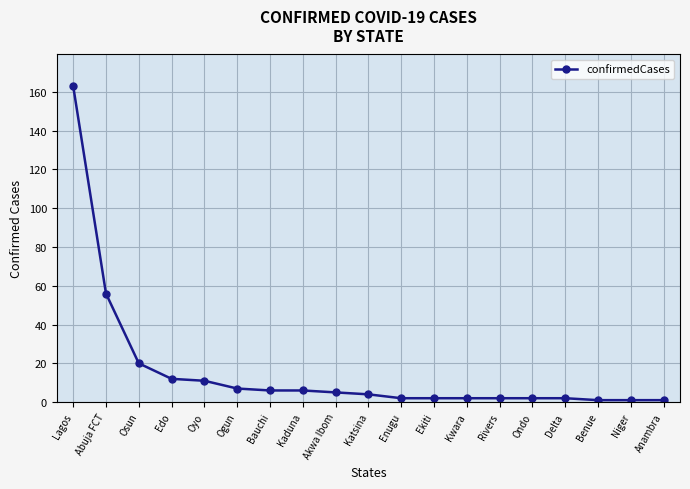

Reading left to right, transcribe all the data shown in this chart.

163	56	20	12	11	7	6	6	5	4	2	2	2	2	2	2	1	1	1